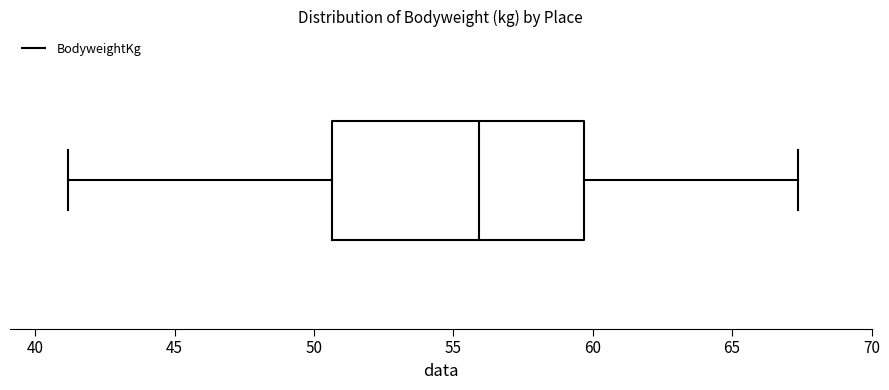

Read this box plot against the x-axis: the position of the median line, the range covered by the box, and the ends of both whiskers. The values are not printed on the chart, so give them approximately, as read against the axis.

median 56.0, box 50.5 to 59.5, whiskers 41.0 to 67.5